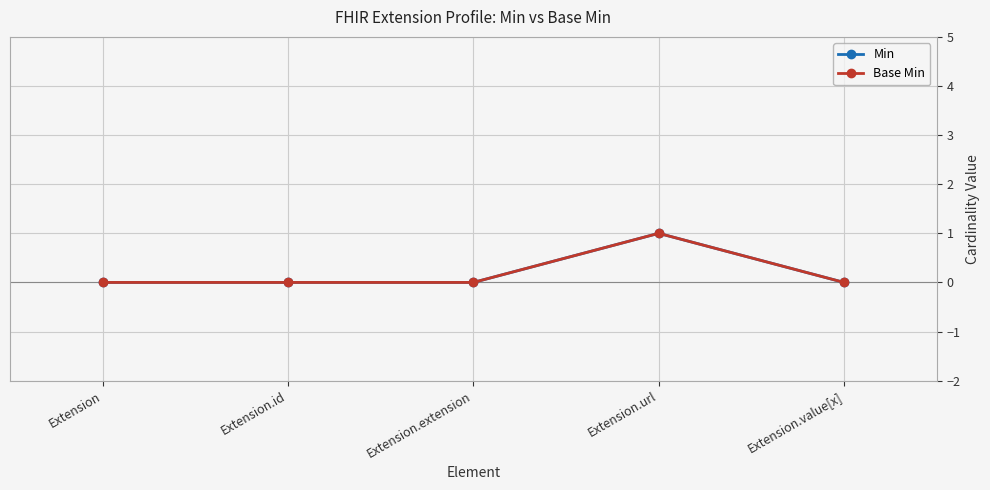

Rank the series by their maximum value, from highest to lowest.

Min, Base Min